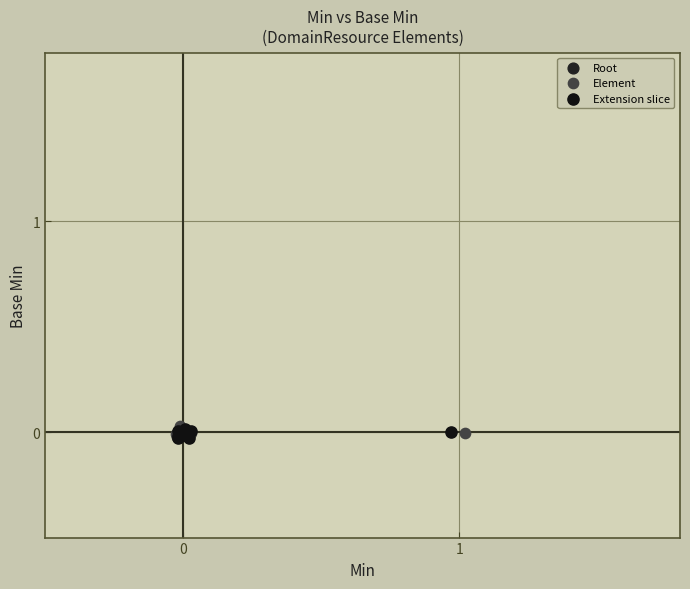

What are all the series names shown in the legend?

Root, Element, Extension slice